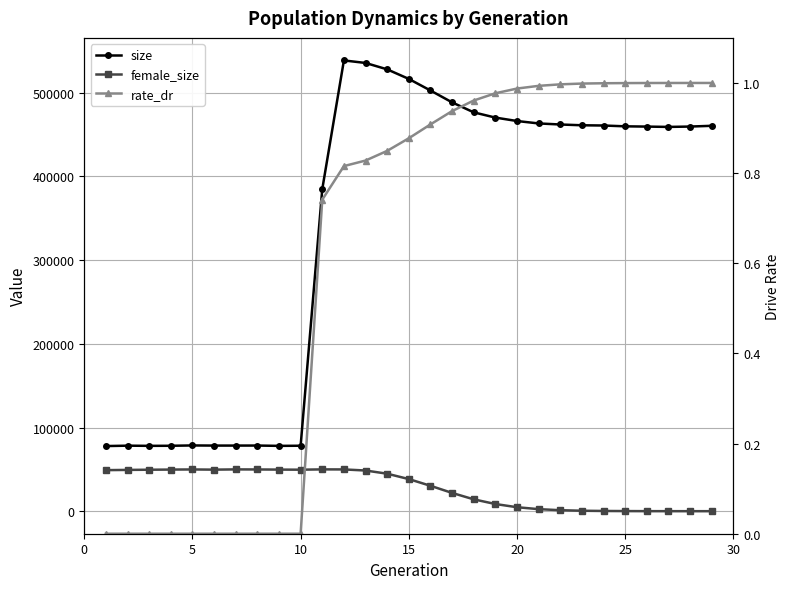

How many intersections are there between female_size and rate_dr?

1